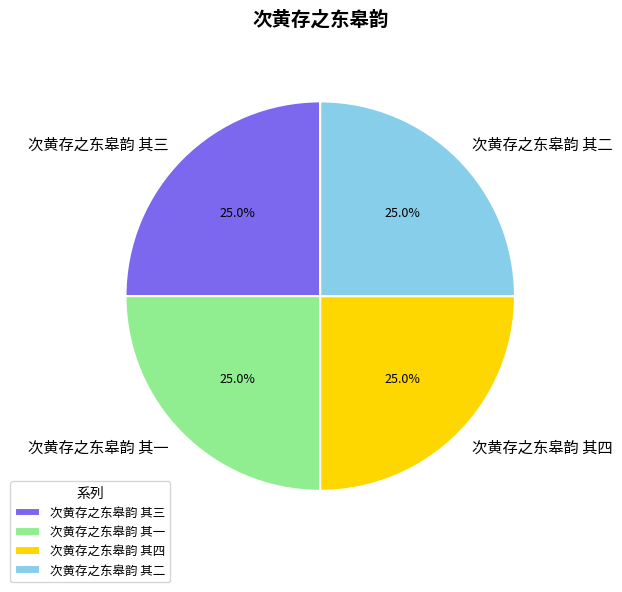

How many segments does this pie chart have?

4